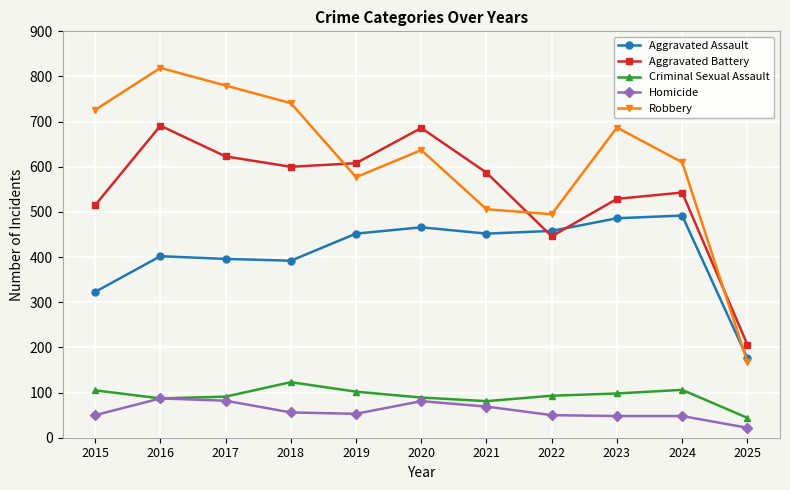

What is the difference between the Criminal Sexual Assault values at 2023 and 2022?

5